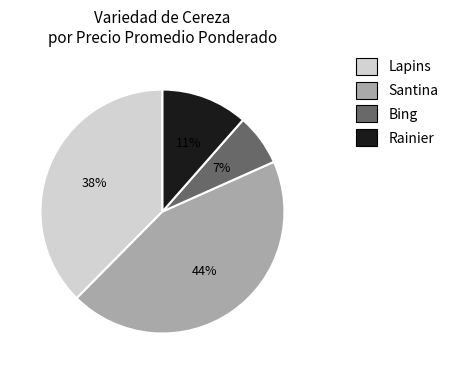

Is it true that Lapins is 38% of the pie?

True